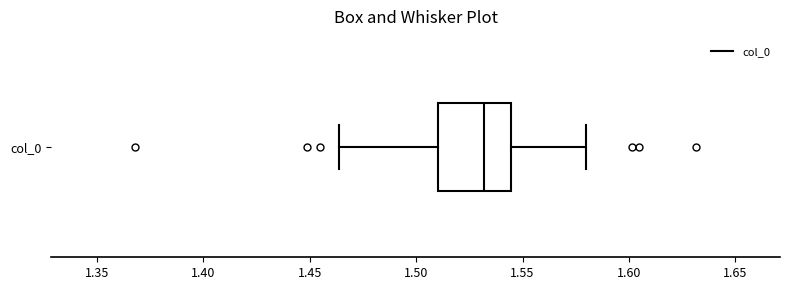

Transcribe this box plot: give where the median line is, the range the box spans, and where the two whiskers end, as read against the x-axis. The values are not printed on the chart, so give them approximately, as read against the axis.

median 1.530, box 1.510 to 1.545, whiskers 1.465 to 1.580